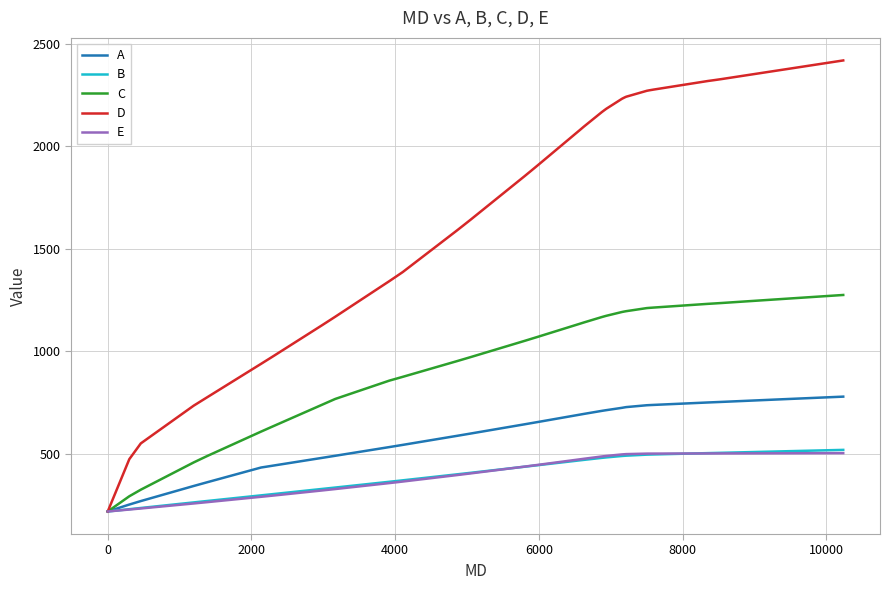

What is the lowest value of the C series?

220.0